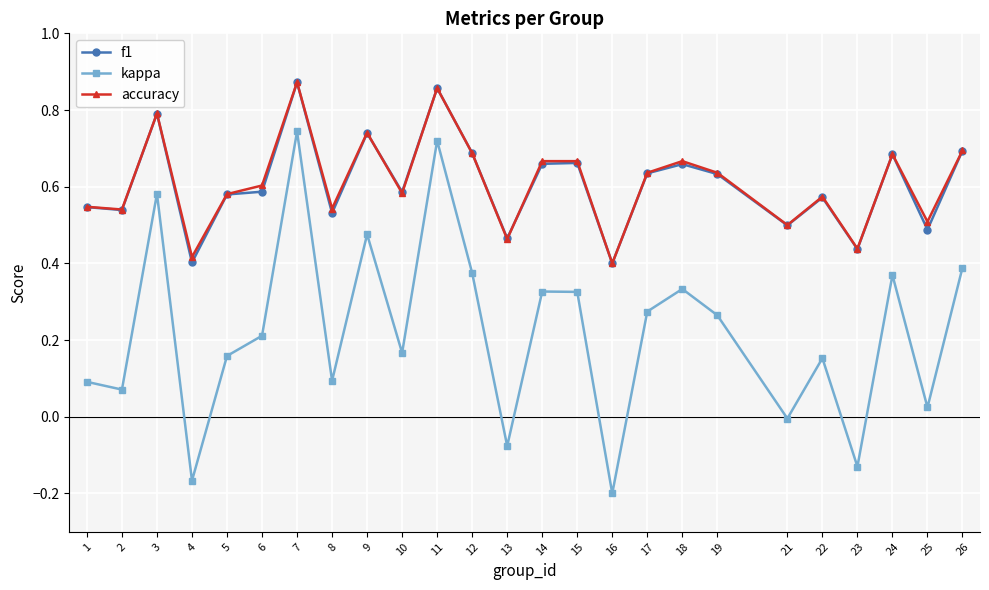

At how many categories does at least one series exceed 0?

25